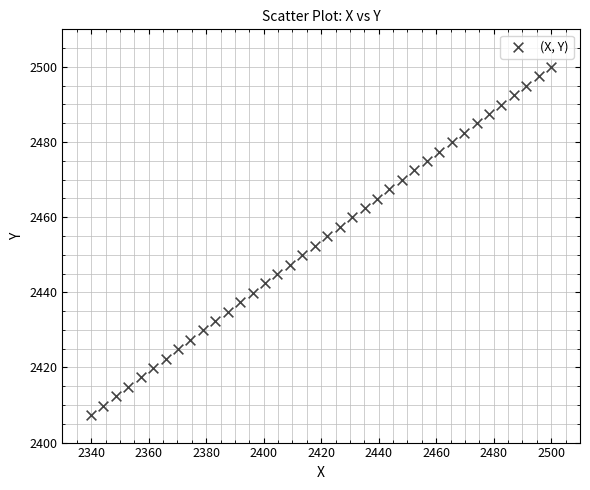

What is the range of Y values (max minus min)?

92.7